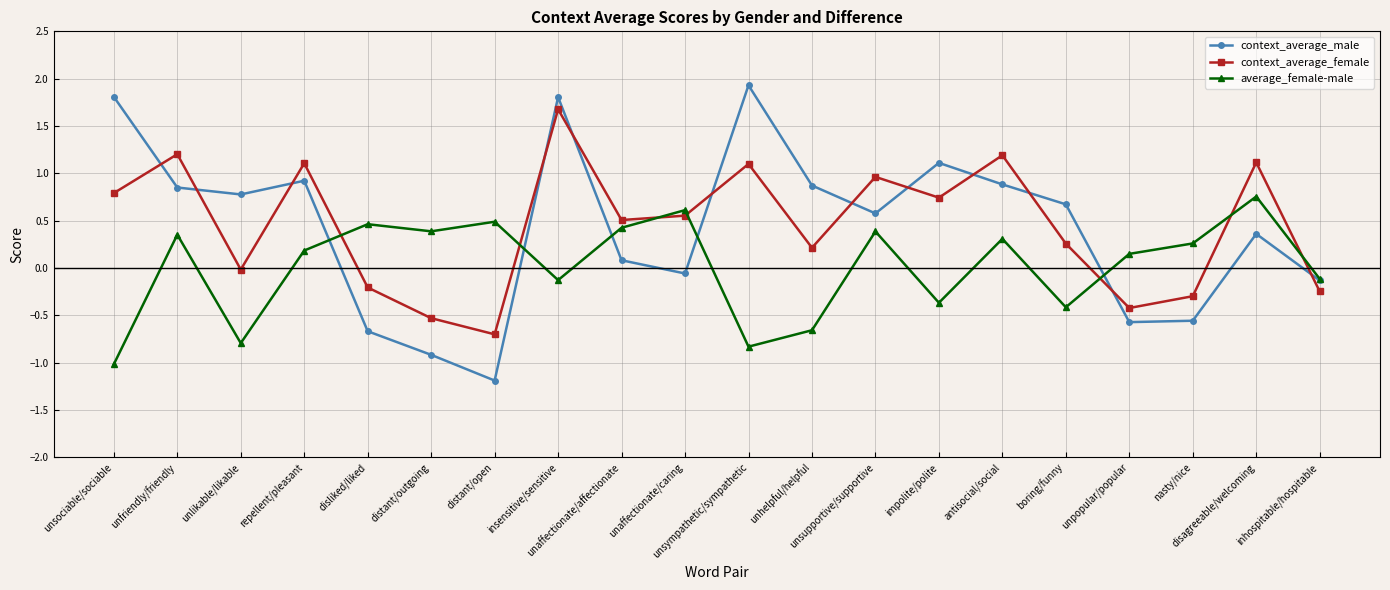

List the series in order of their peak value, highest first.

context_average_male, context_average_female, average_female-male